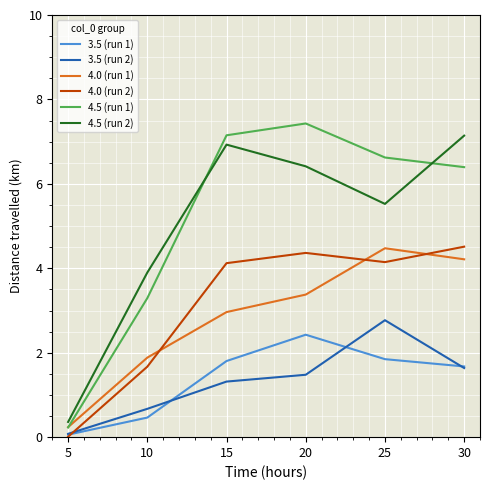

What is the total value across all series at 25?

25.4